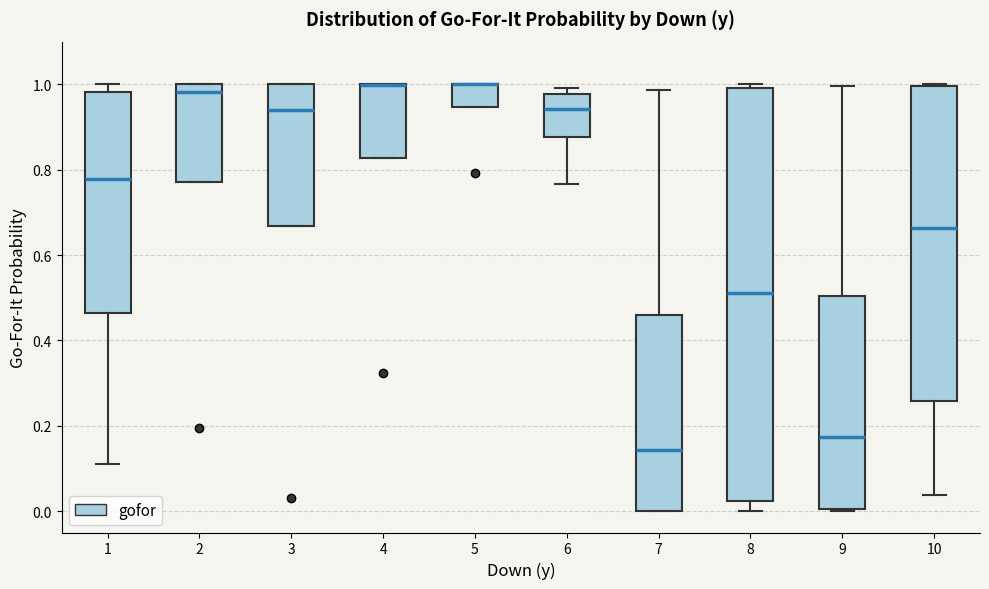

Reading left to right, transcribe this box plot: for each box, give where its median line is, the range the box spans, and where its two whiskers end, as read against the y-axis. The values are not printed on the chart, so give them approximately, as read against the axis.

1: median 0.78, box 0.46 to 0.98, whiskers 0.12 to 1.00
2: median 0.98, box 0.78 to 1.00, whiskers 0.78 to 1.00
3: median 0.94, box 0.66 to 1.00, whiskers 0.66 to 1.00
4: median 1.00 (drawn on the box's upper edge), box 0.82 to 1.00, whiskers 0.82 to 1.00
5: median 1.00 (drawn on the box's upper edge), box 0.94 to 1.00, whiskers 0.94 to 1.00
6: median 0.94, box 0.88 to 0.98, whiskers 0.76 to 1.00
7: median 0.14, box 0.00 to 0.46, whiskers 0.00 to 0.98
8: median 0.52, box 0.02 to 1.00, whiskers 0.00 to 1.00 (just above the box's upper edge)
9: median 0.18, box 0.00 to 0.50, whiskers 0.00 to 1.00
10: median 0.66, box 0.26 to 1.00, whiskers 0.04 to 1.00